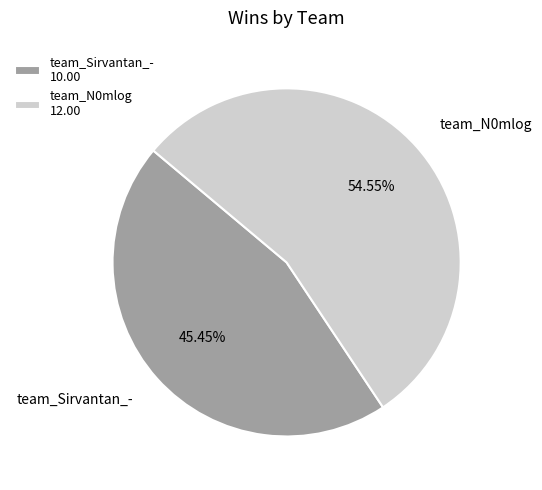

True or false: team_Sirvantan_- accounts for 53% of the total.

False